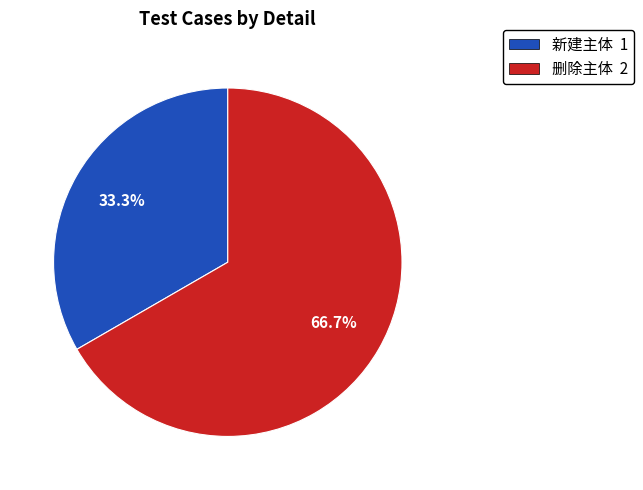

Which has a higher value, 删除主体 or 新建主体?

删除主体